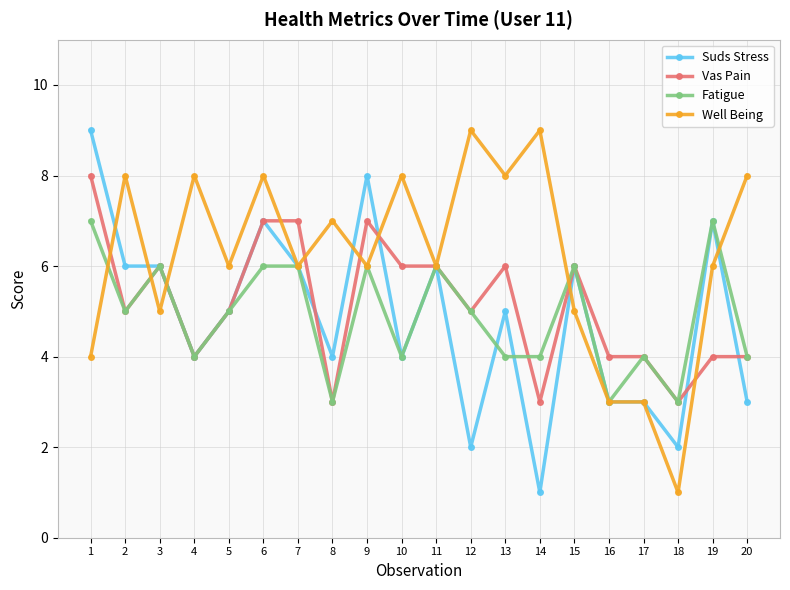

How many data points does each series have?

20